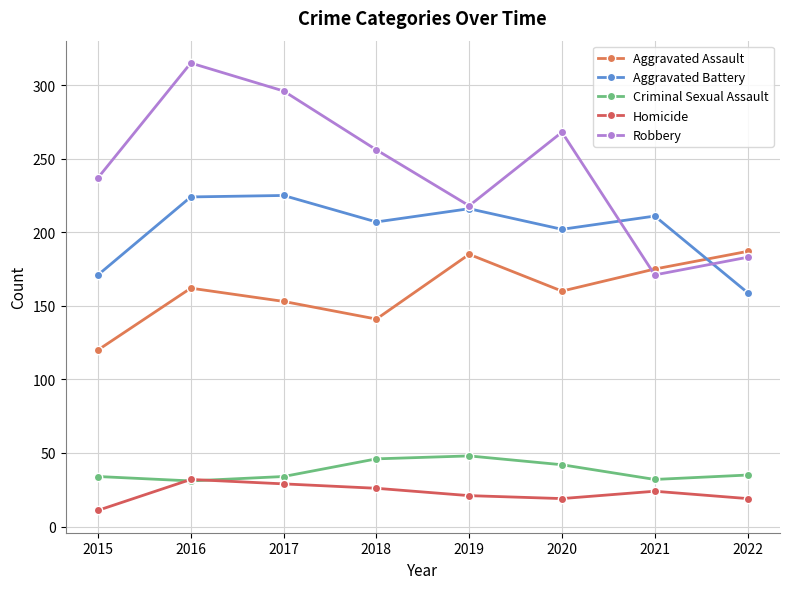

What is the value of the Robbery point at the 5th from the left?

218